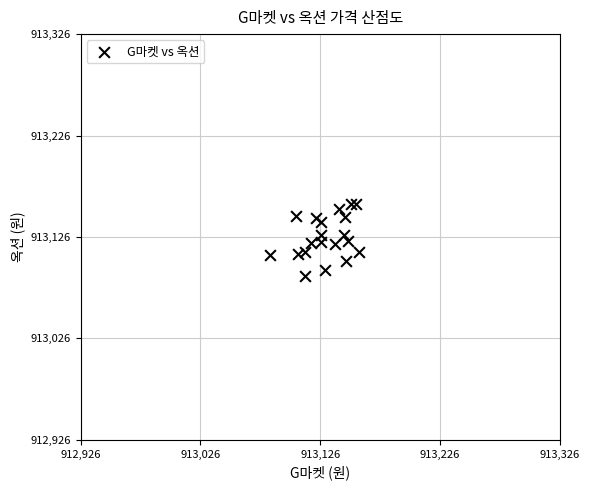

What is the range of Y values (max minus min)?

70.4